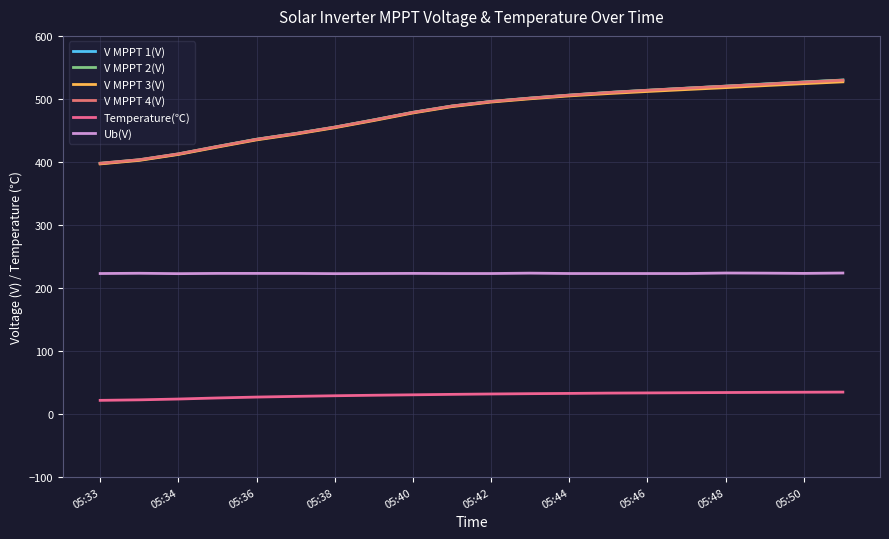

True or false: Temperature(℃) and V MPPT 3(V) cross at least once.

False